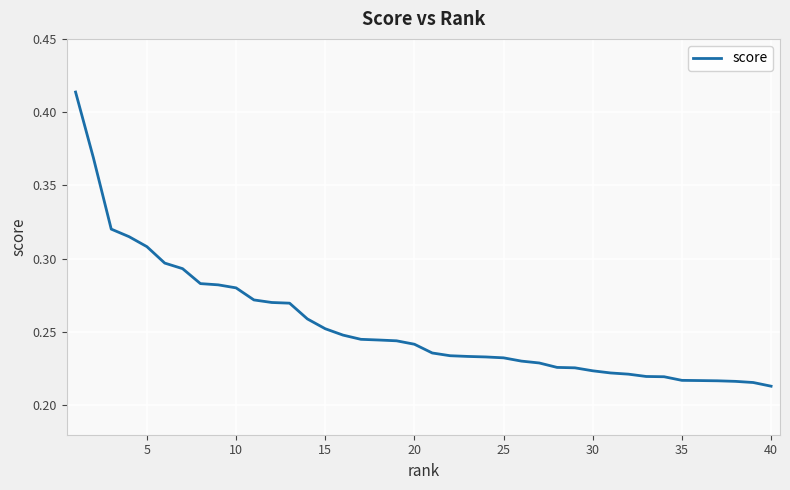

True or false: the data shows 0.5 at 5.

False